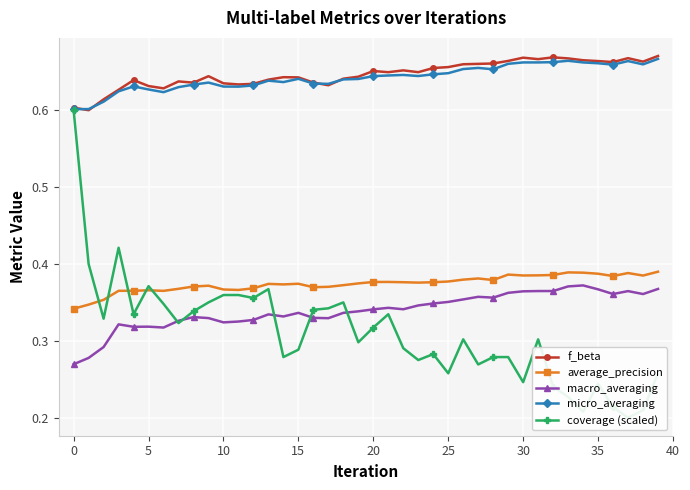

What is the label of the 38th point from the left?

37